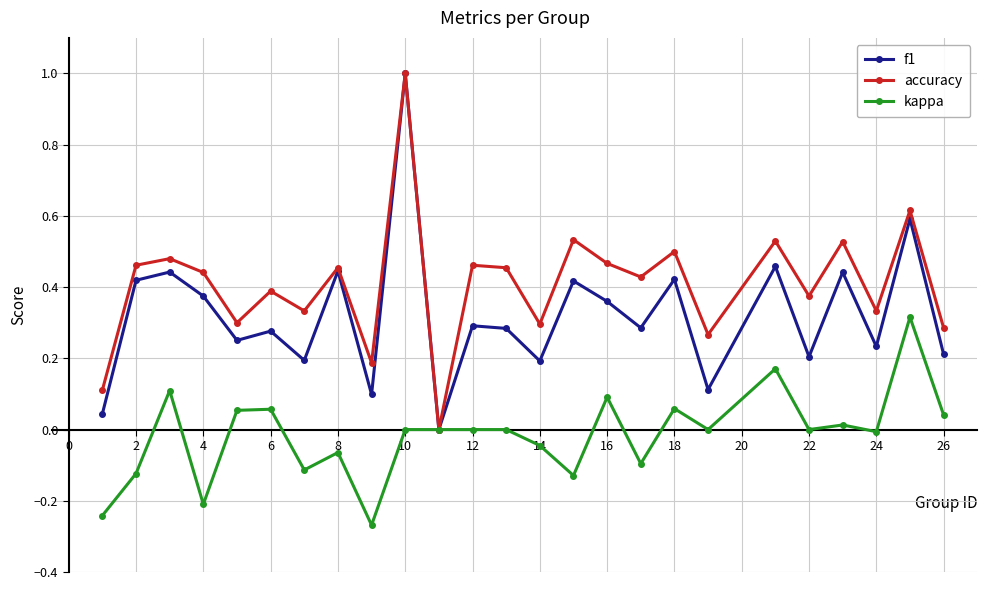

Which series has the largest total across all categories?

accuracy